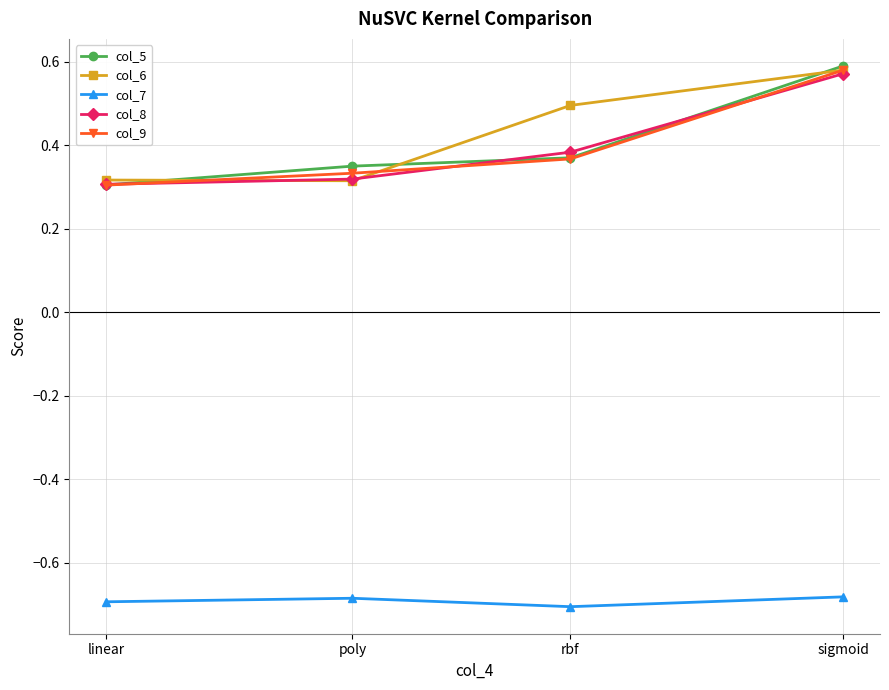

True or false: col_7 and col_5 intersect in this chart.

False